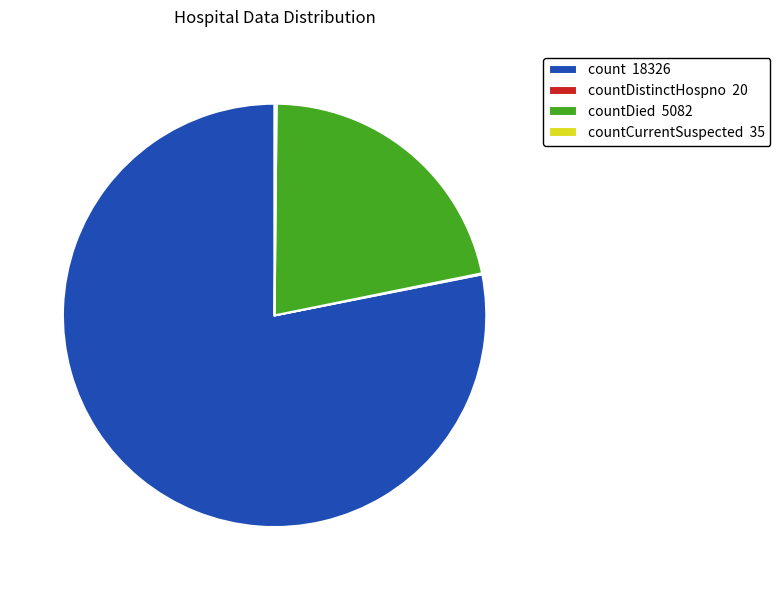

Is there a majority slice in this chart?

Yes